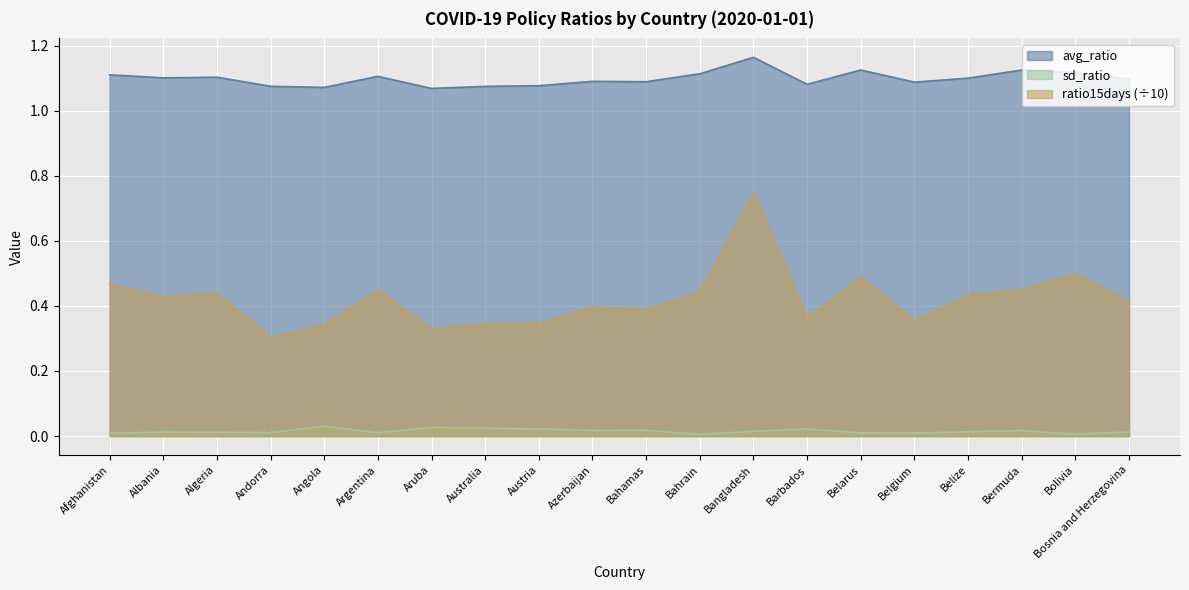

List the series in order of their peak value, highest first.

avg_ratio, ratio15days (÷10), sd_ratio